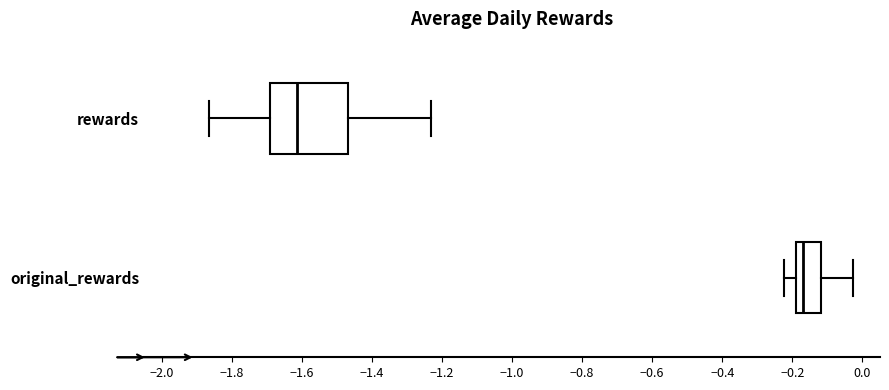

Reading bottom to top, transcribe this box plot: for each box, give where its median line is, the range the box spans, and where its two whiskers end, as read against the x-axis. The values are not printed on the chart, so give them approximately, as read against the axis.

original_rewards: median -0.18, box -0.20 to -0.12, whiskers -0.22 to -0.02
rewards: median -1.62, box -1.70 to -1.46, whiskers -1.86 to -1.24